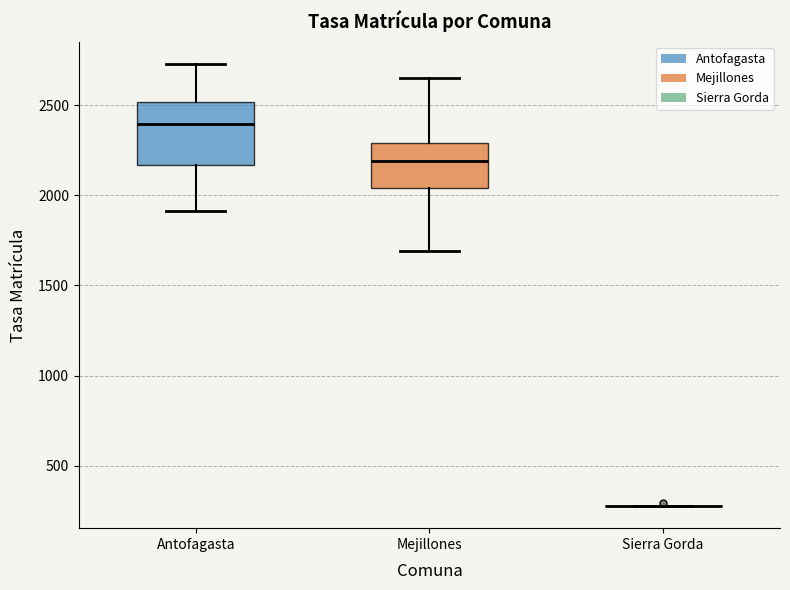

Reading left to right, transcribe this box plot: for each box, give where its median line is, the range the box spans, and where its two whiskers end, as read against the y-axis. The values are not printed on the chart, so give them approximately, as read against the axis.

Antofagasta: median 2400, box 2150 to 2500, whiskers 1900 to 2750
Mejillones: median 2200, box 2050 to 2300, whiskers 1700 to 2650
Sierra Gorda: box collapsed to a line at 300, whiskers 300 to 300